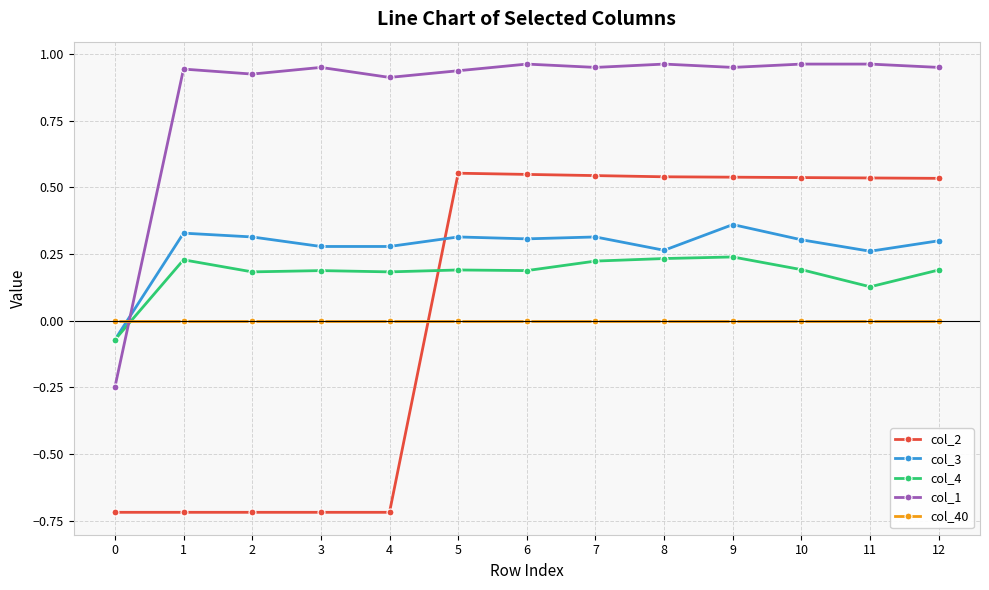

Which series has the largest total across all categories?

col_1